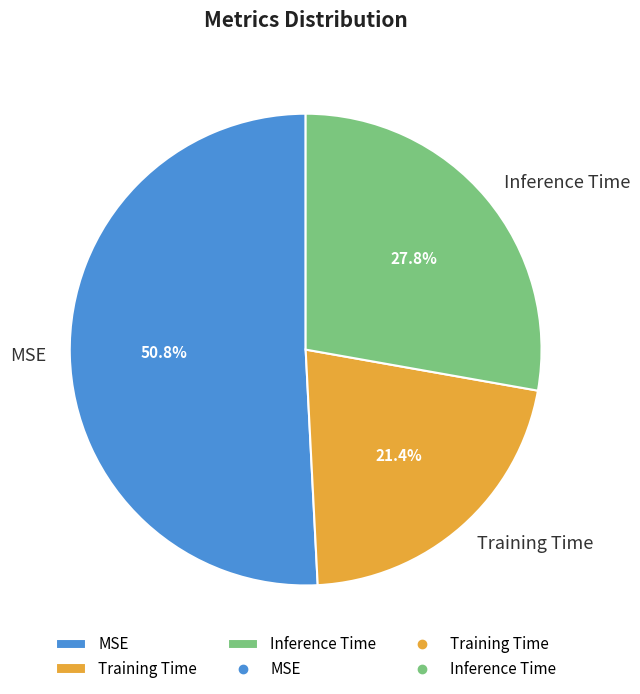

What is the majority slice?

MSE